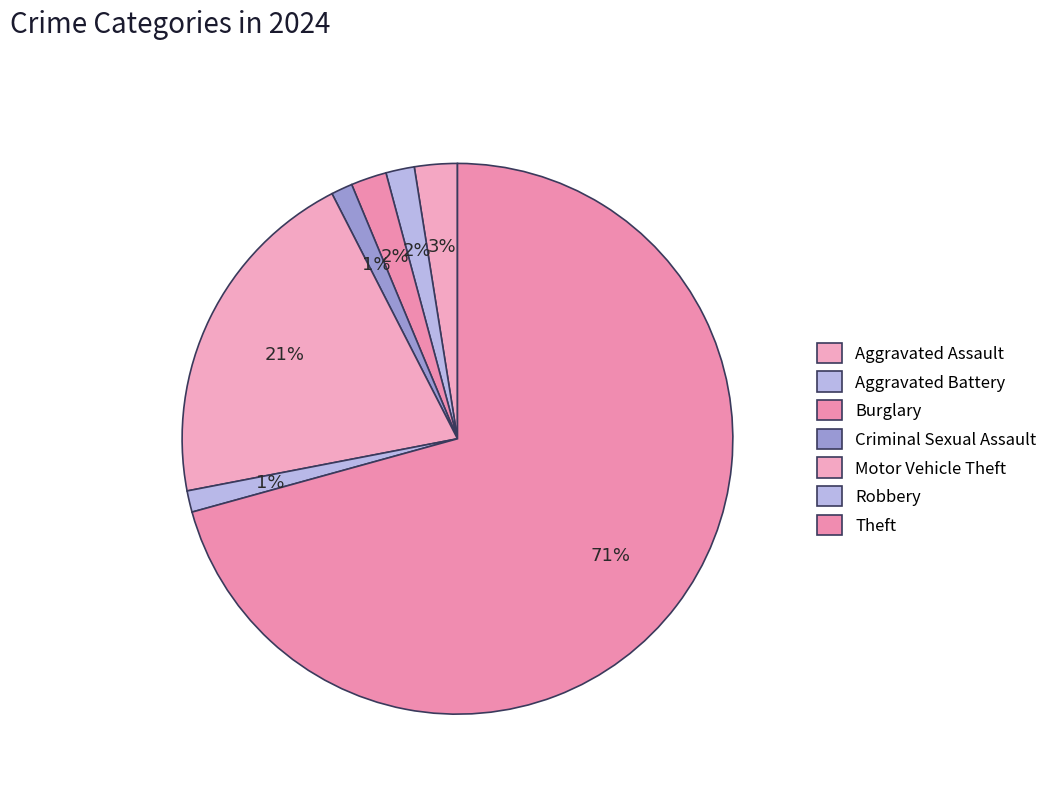

Does Aggravated Assault account for over 50% of the chart?

No